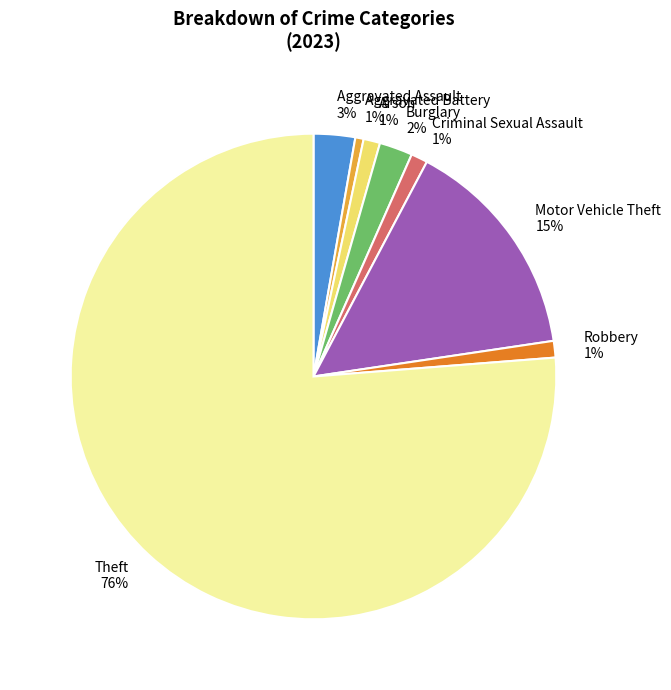

To the nearest percent, what percentage of the pie is Motor Vehicle Theft?

15%